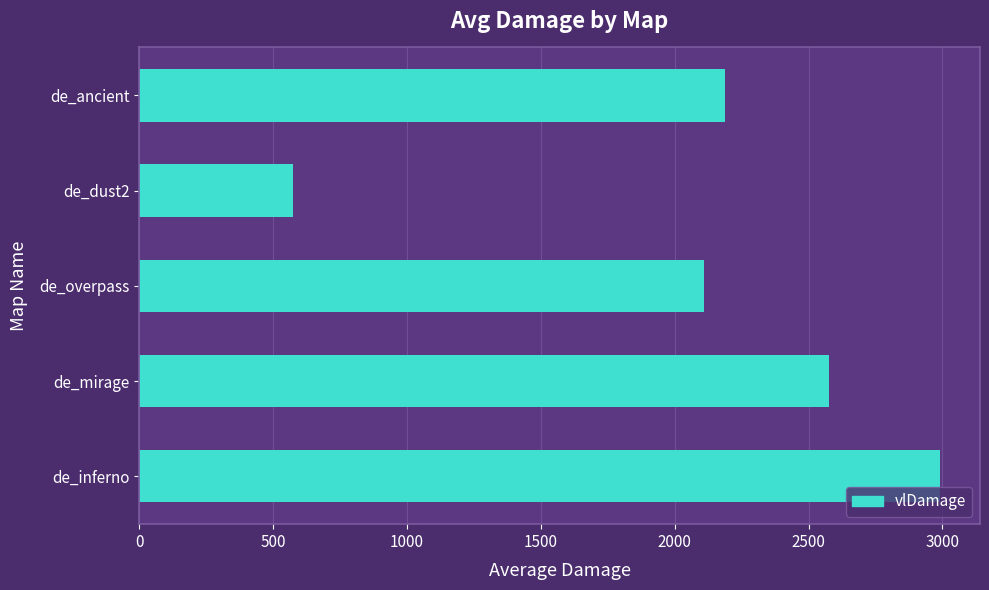

What is the change in value from de_inferno to de_overpass?

-883